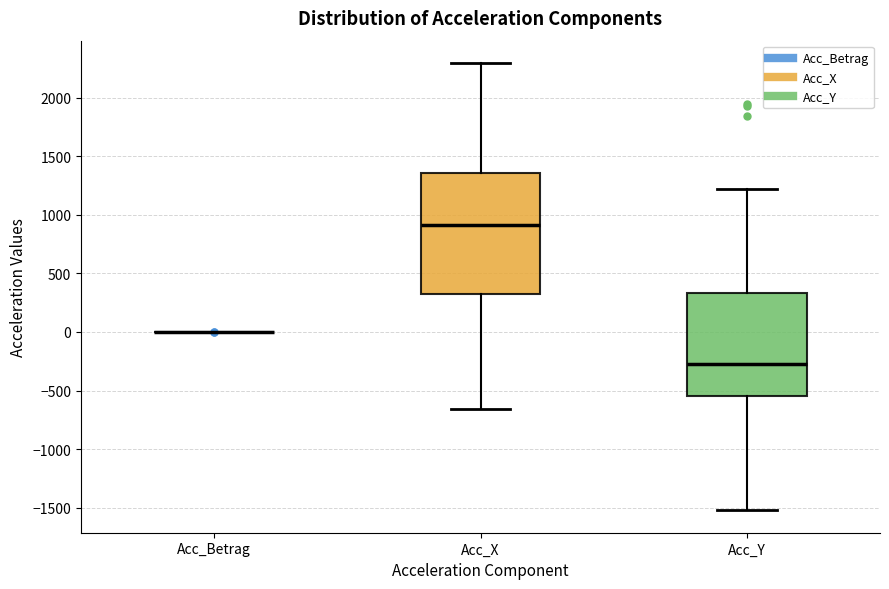

Reading left to right, read every box against the y-axis: the position of its median line, the range the box covers, and the ends of its whiskers. The values are not printed on the chart, so give them approximately, as read against the axis.

Acc_Betrag: box collapsed to a line at 0, whiskers 0 to 0
Acc_X: median 900, box 350 to 1350, whiskers -650 to 2300
Acc_Y: median -300, box -550 to 350, whiskers -1500 to 1200